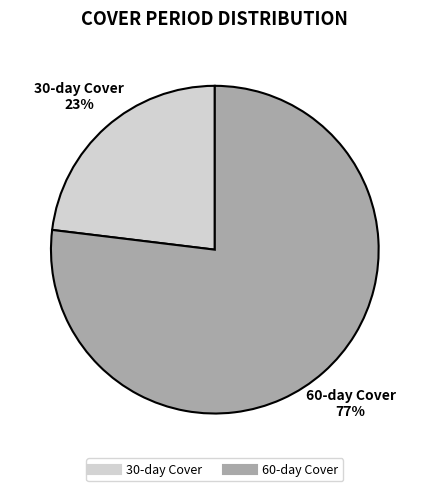

To the nearest percent, what is the average slice percentage?

50%